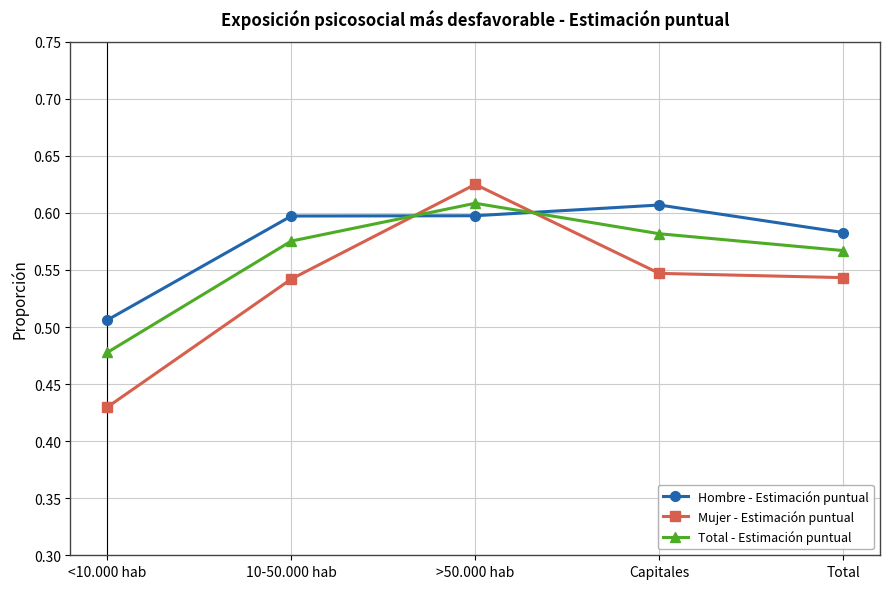

At how many categories does at least one series exceed 0?

5